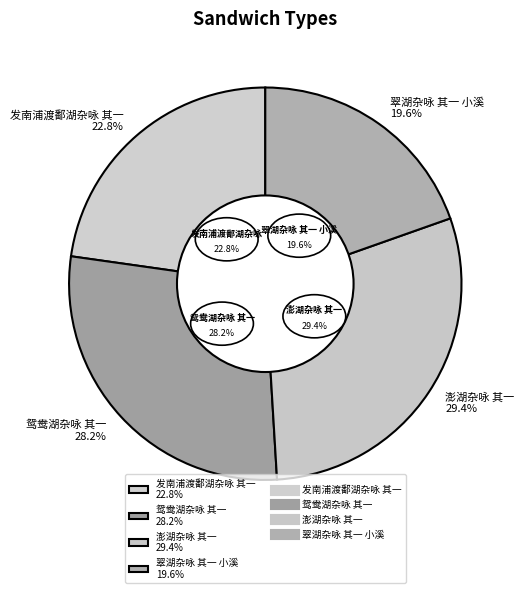

To the nearest percent, what is the difference between the 发南浦渡鄱湖杂咏 其一 and 澎湖杂咏 其一 slice percentages?

7%